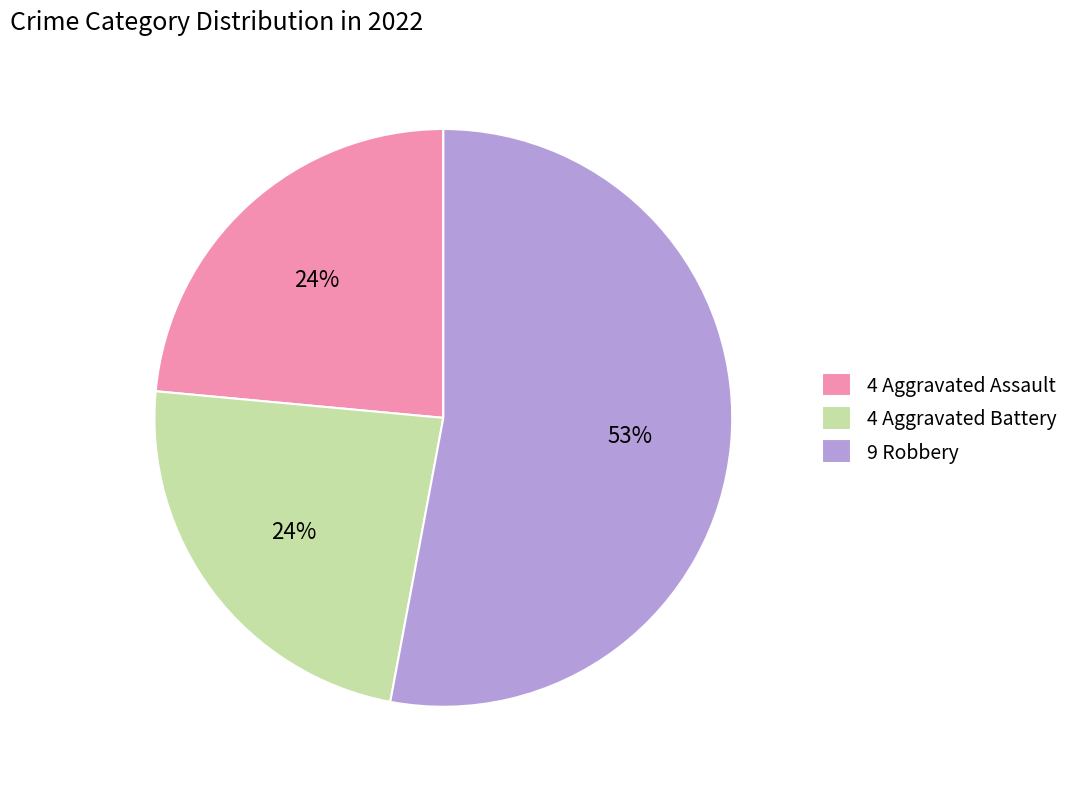

Is it true that 4 Aggravated Battery is 17% of the pie?

False